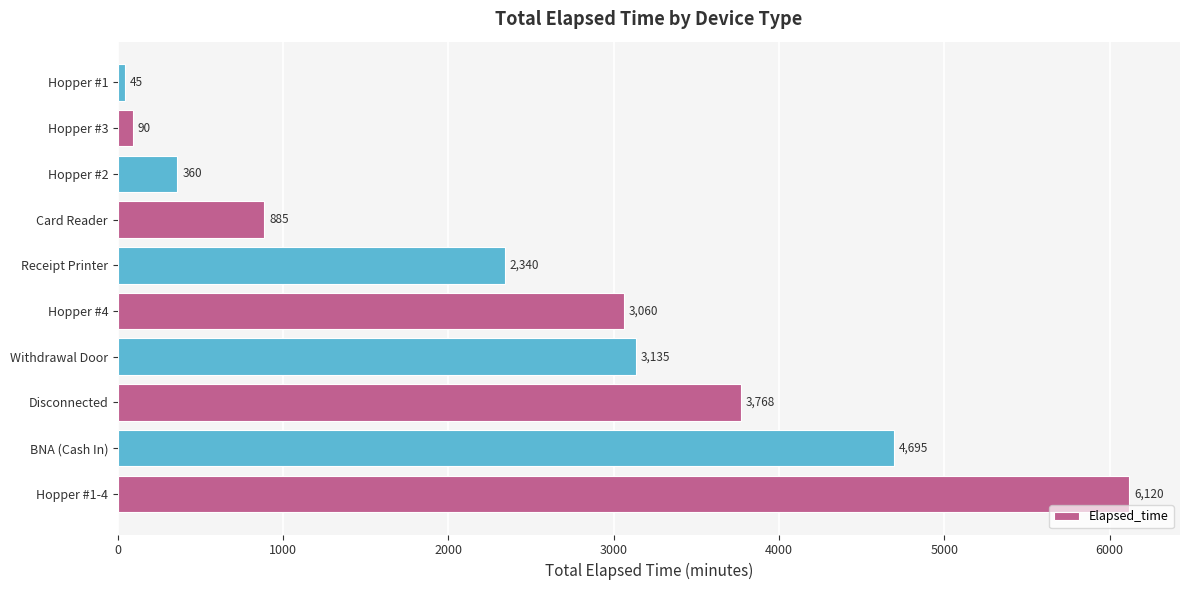

Reading bottom to top, what are all the values shown in this chart?

Hopper #1-4=6120	BNA (Cash In)=4695	Disconnected=3768	Withdrawal Door=3135	Hopper #4=3060	Receipt Printer=2340	Card Reader=885	Hopper #2=360	Hopper #3=90	Hopper #1=45